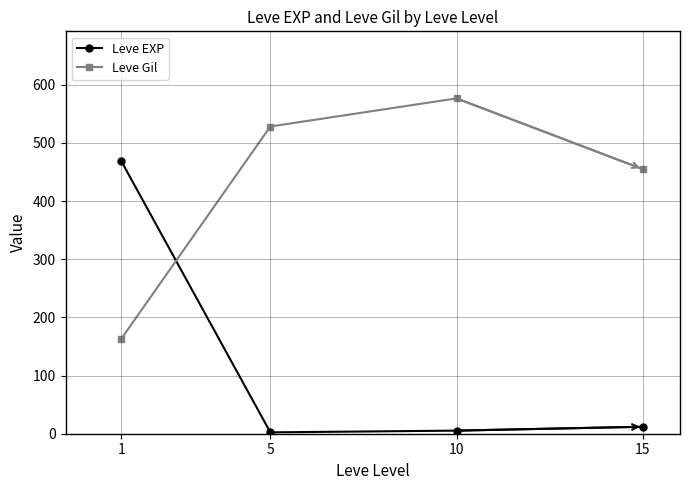

The value of Leve Gil at 15 is 693.2. True or false?

False